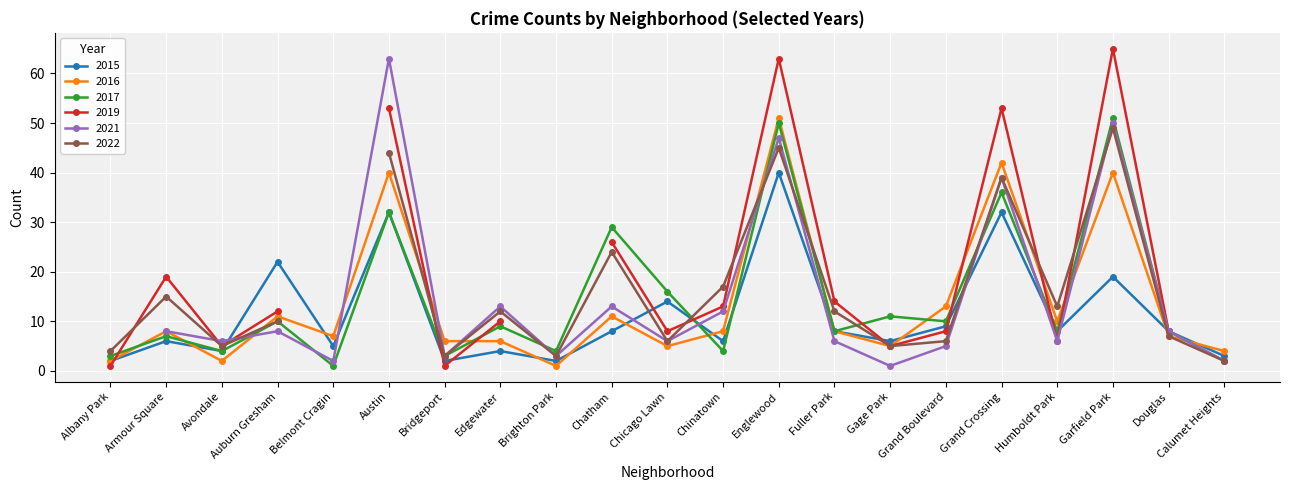

What is the value of the 2017 point at the 21st from the left?

2